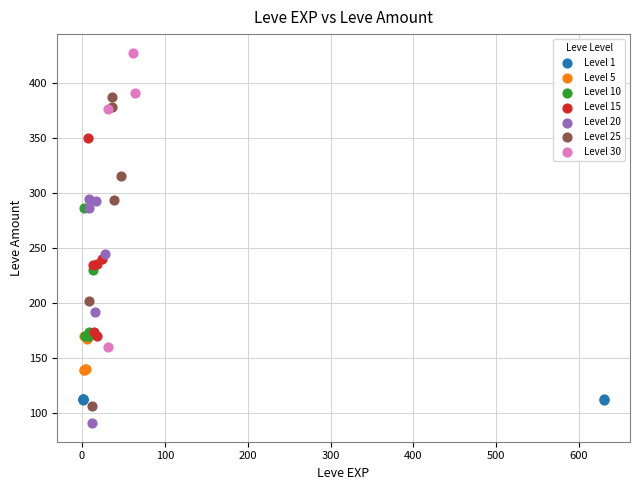

Which series reaches the minimum Y coordinate?

Level 20